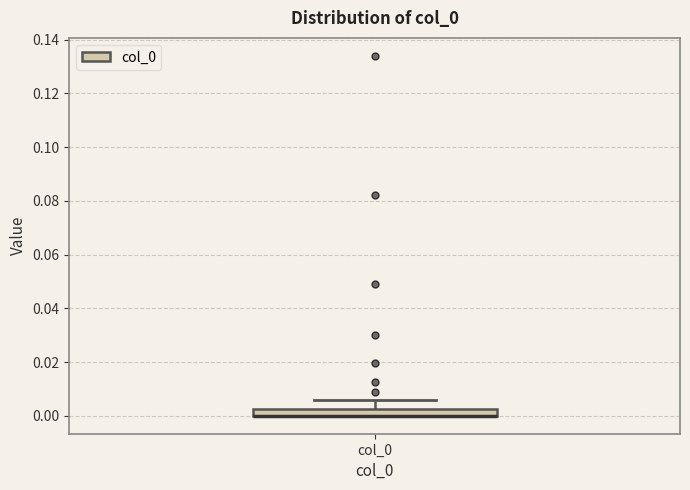

Where is the upper edge of the box for col_0 on the y-axis? The values are not printed on the chart, so give them approximately, as read against the axis.

0.002